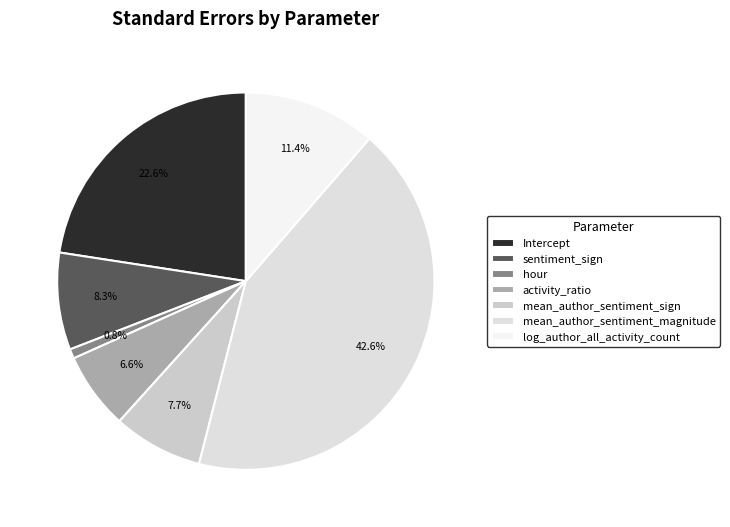

To the nearest percent, what percentage of the pie is sentiment_sign?

8%